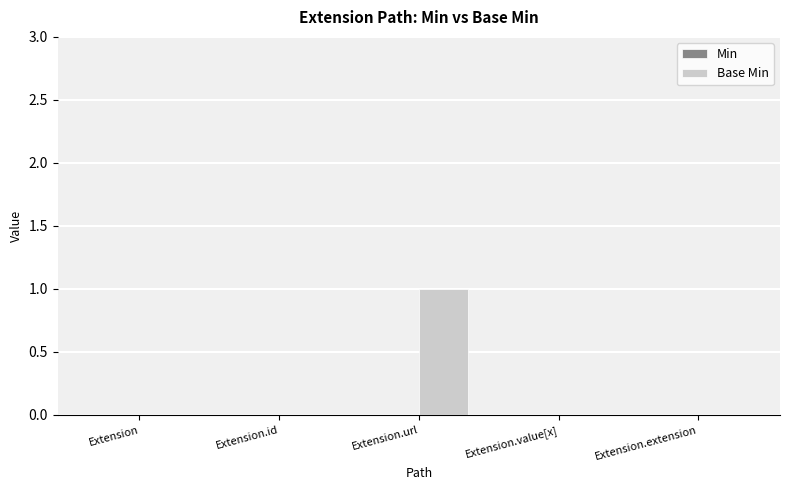

Is it true that the value at Extension.extension is 0?

True